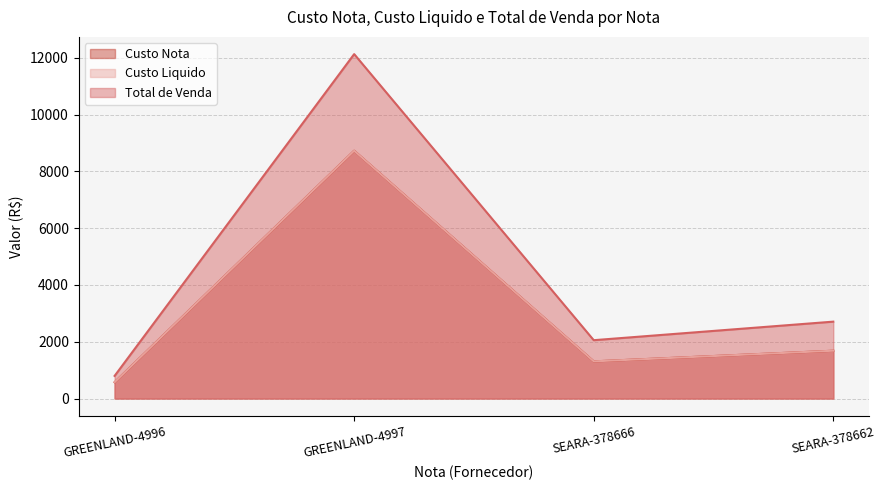

At which category is the sum across all series the highest?

GREENLAND-4997